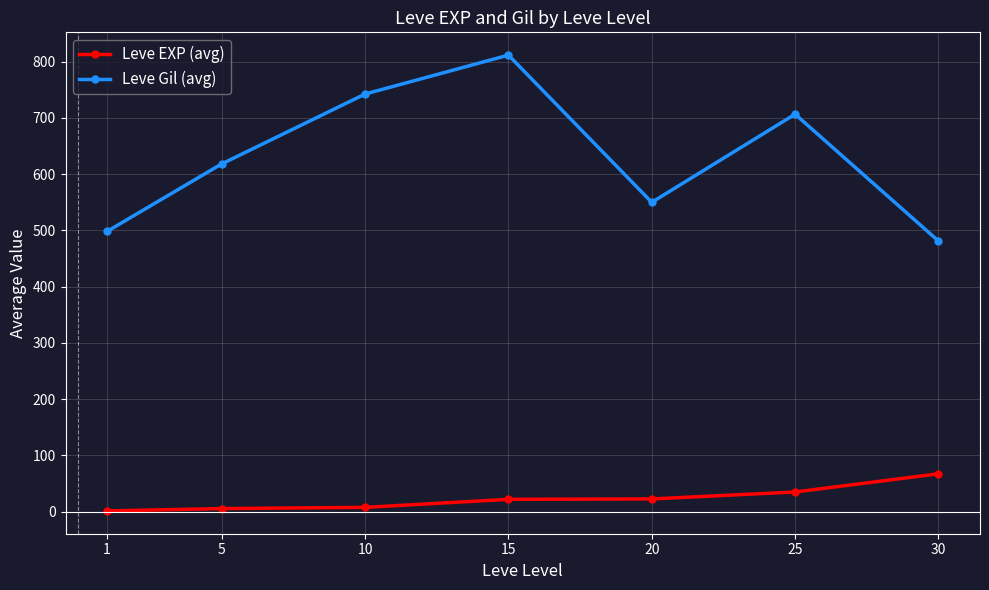

How many distinct data groups are displayed?

2